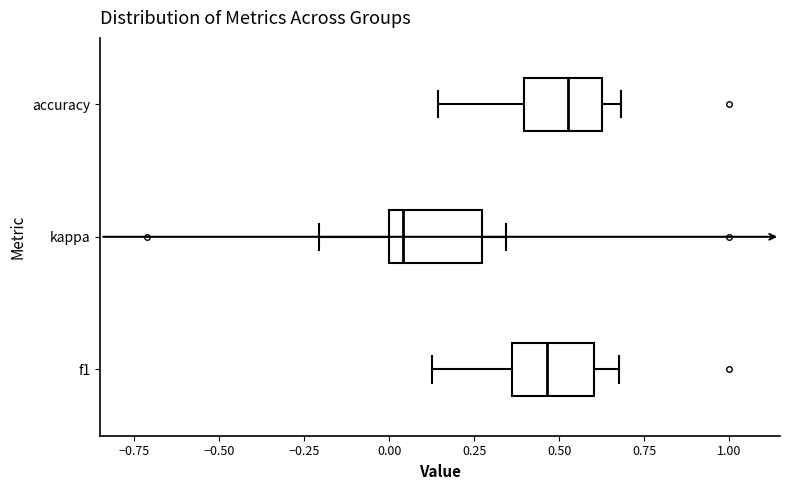

Reading bottom to top, transcribe this box plot: for each box, give where its median line is, the range the box spans, and where its two whiskers end, as read against the x-axis. The values are not printed on the chart, so give them approximately, as read against the axis.

f1: median 0.45, box 0.35 to 0.60, whiskers 0.15 to 0.70
kappa: median 0.05, box 0.00 to 0.25, whiskers -0.20 to 0.35
accuracy: median 0.55, box 0.40 to 0.65, whiskers 0.15 to 0.70